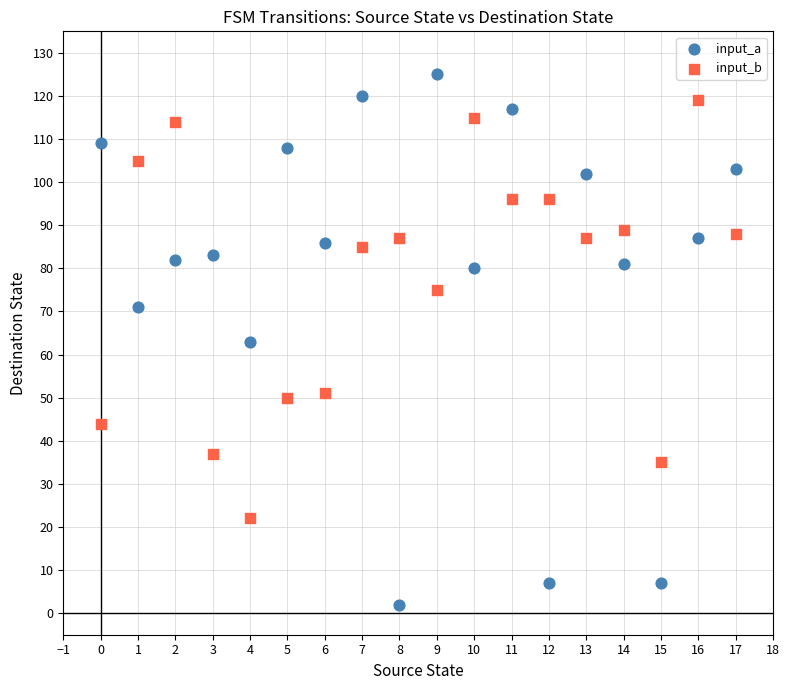

Which series contains the highest Y value?

input_a